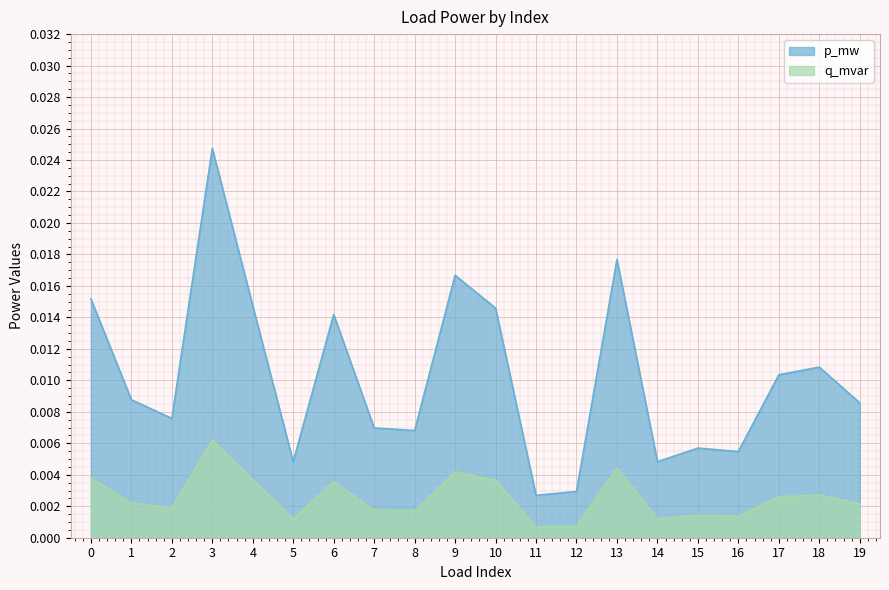

What are all the series names shown in the legend?

p_mw, q_mvar